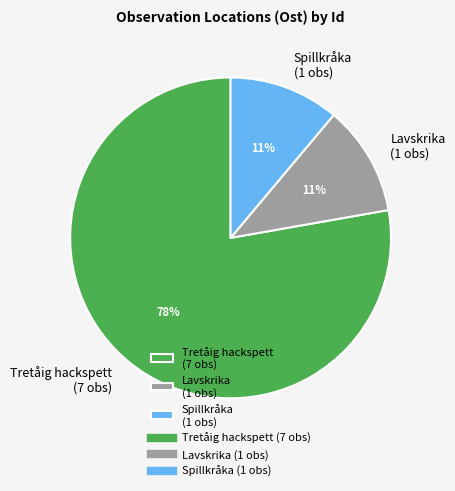

Which category has the biggest portion of the pie?

Tretåig hackspett (7 obs)